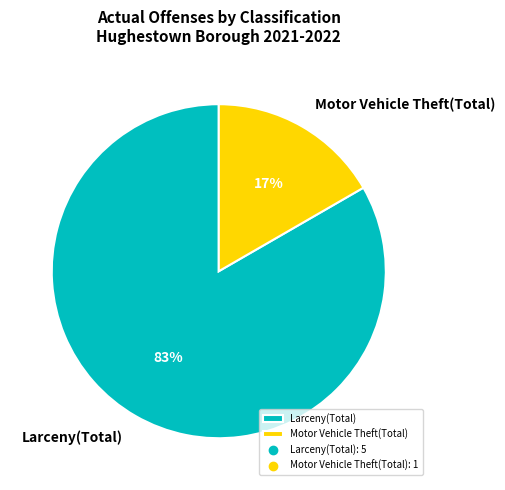

What is the largest slice in the pie chart?

Larceny(Total)